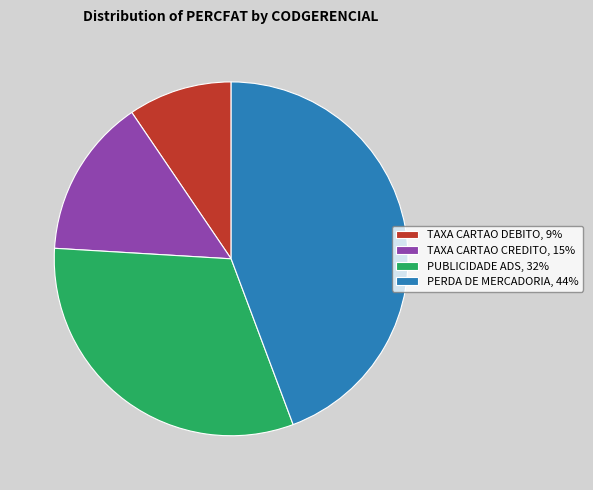

Which category has the biggest portion of the pie?

PERDA DE MERCADORIA